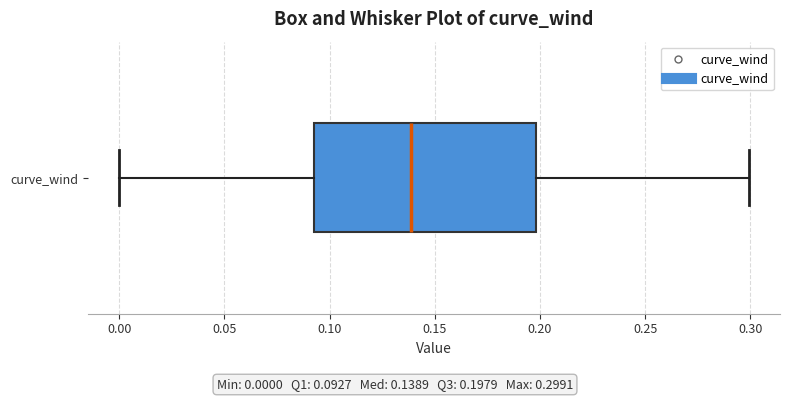

Read this box plot against the x-axis: the position of the median line, the range covered by the box, and the ends of both whiskers. The values are not printed on the chart, so give them approximately, as read against the axis.

median 0.140, box 0.095 to 0.200, whiskers 0.000 to 0.300